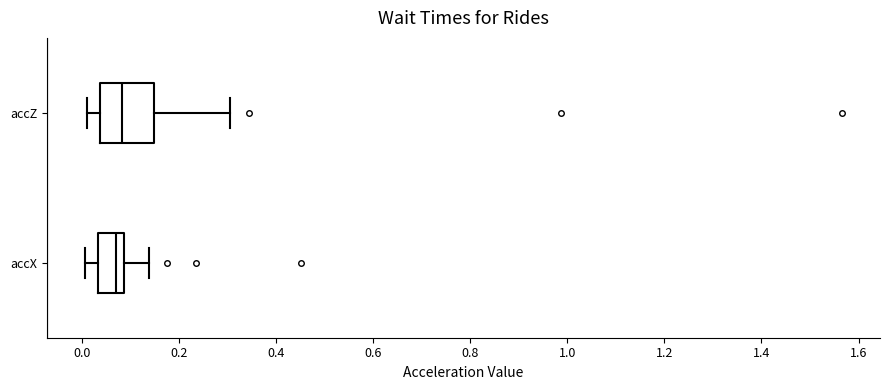

Reading bottom to top, read every box against the x-axis: the position of its median line, the range the box covers, and the ends of its whiskers. The values are not printed on the chart, so give them approximately, as read against the axis.

accX: median 0.06, box 0.04 to 0.08, whiskers 0.00 to 0.14
accZ: median 0.08, box 0.04 to 0.14, whiskers 0.02 to 0.30